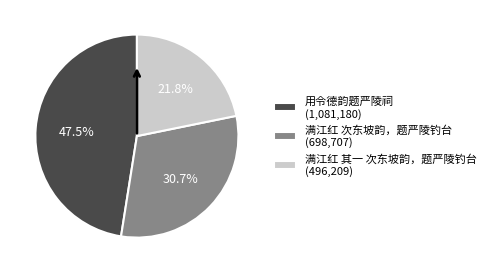

Which category has the smallest portion of the pie?

满江红 其一 次东坡韵，题严陵钓台